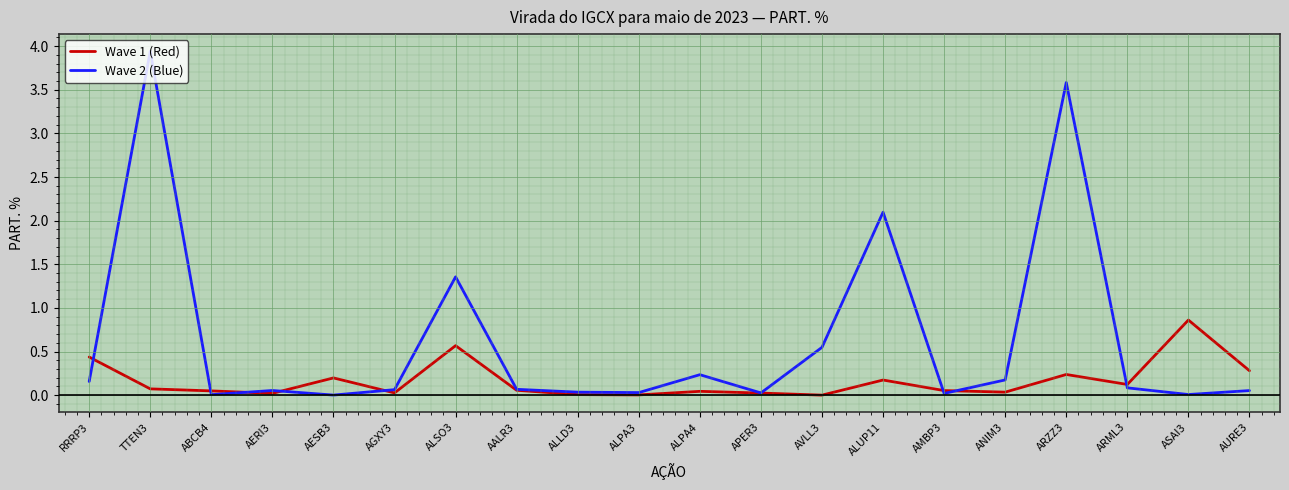

What is the sum of the Wave 1 (Red) values at AGXY3 and ALSO3?

0.6